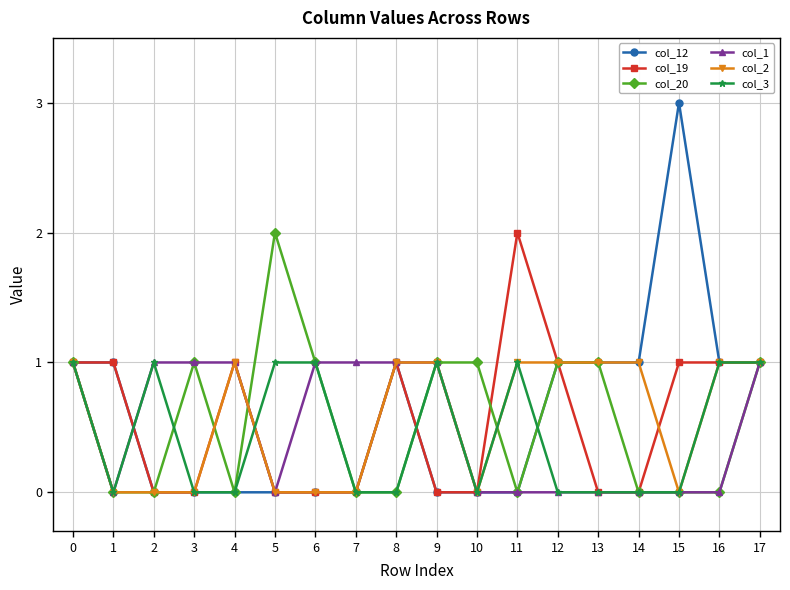

The value of col_3 at 7 is 0. True or false?

True